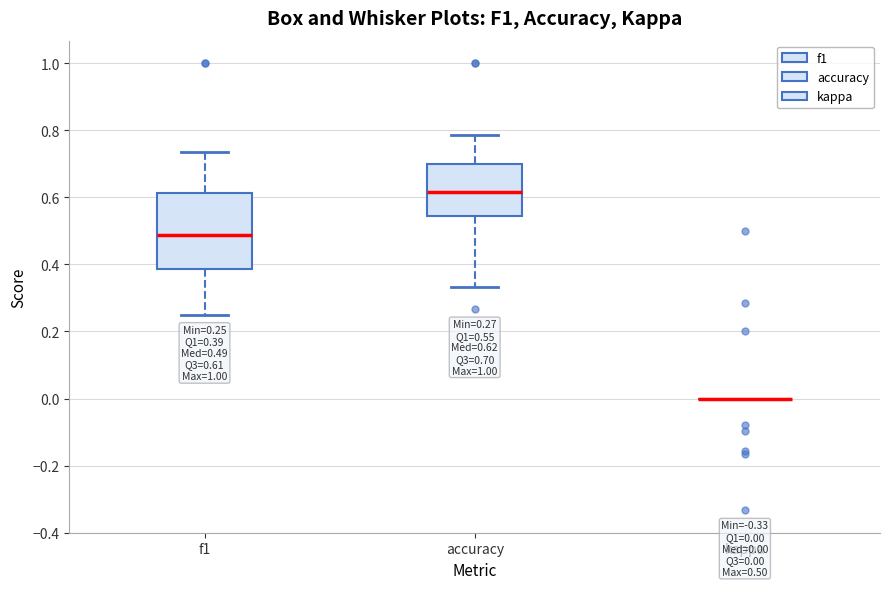

Which box is the tallest, from its lower edge to its upper edge?

f1